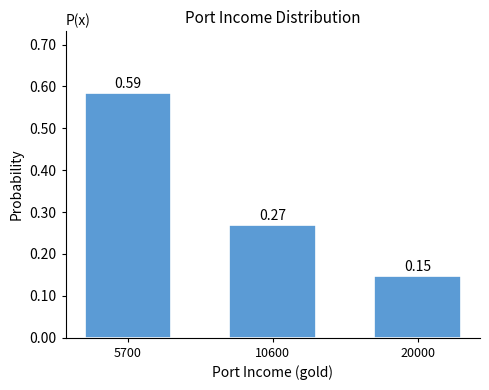

What is the sum of the values at 20000 and 10600?

0.4